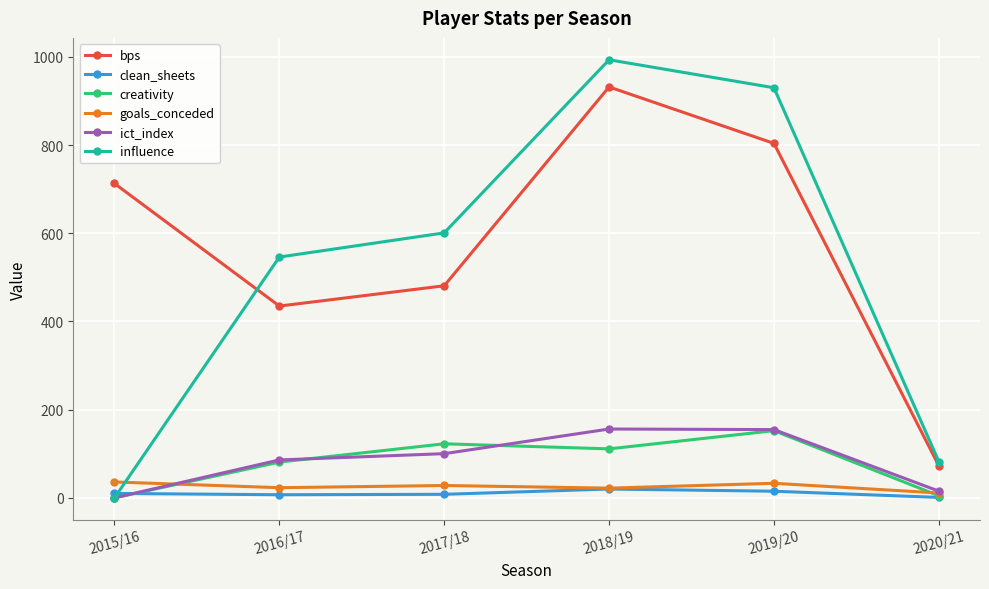

At which category does influence reach its first local peak?

2018/19